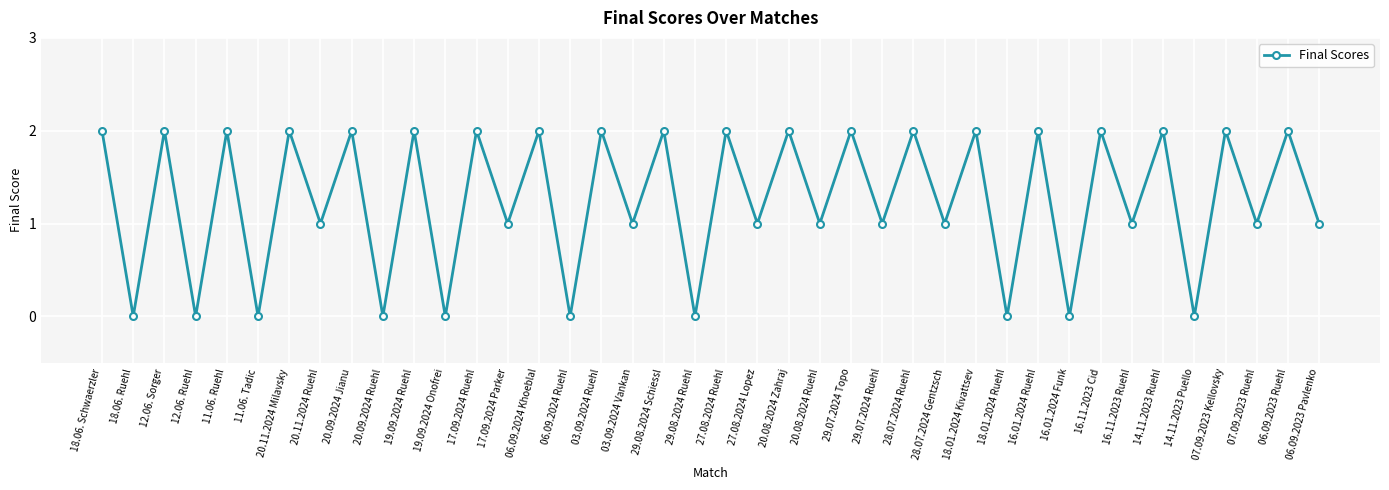

Between 14.11.2023 Puello and 20.08.2024 Ruehl, which is larger?

20.08.2024 Ruehl